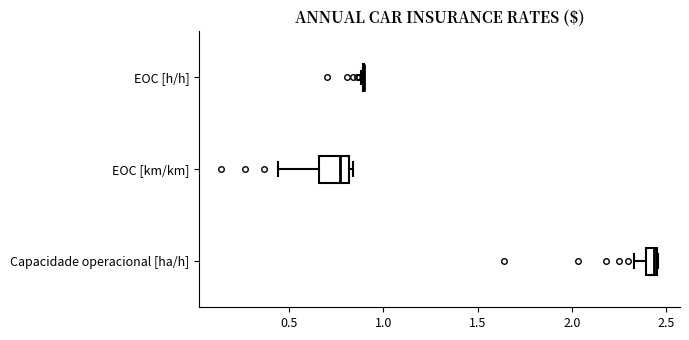

Which box is the widest, from its left edge to its right edge?

EOC [km/km]